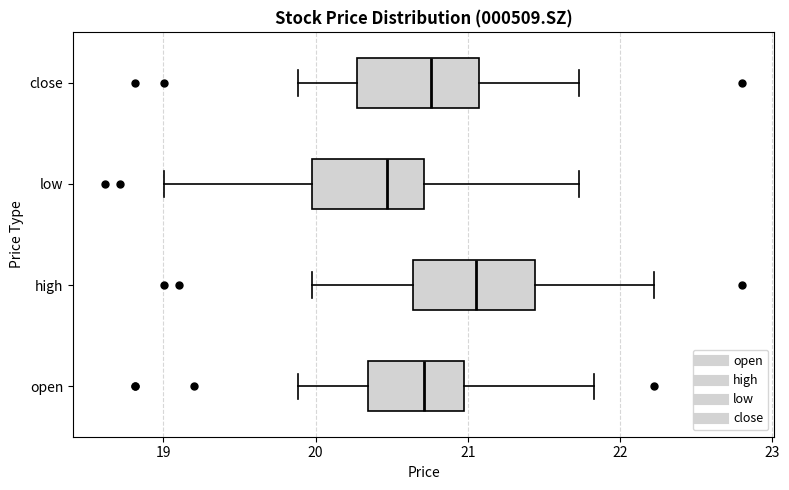

Where is the right edge of the box for close on the x-axis? The values are not printed on the chart, so give them approximately, as read against the axis.

21.1